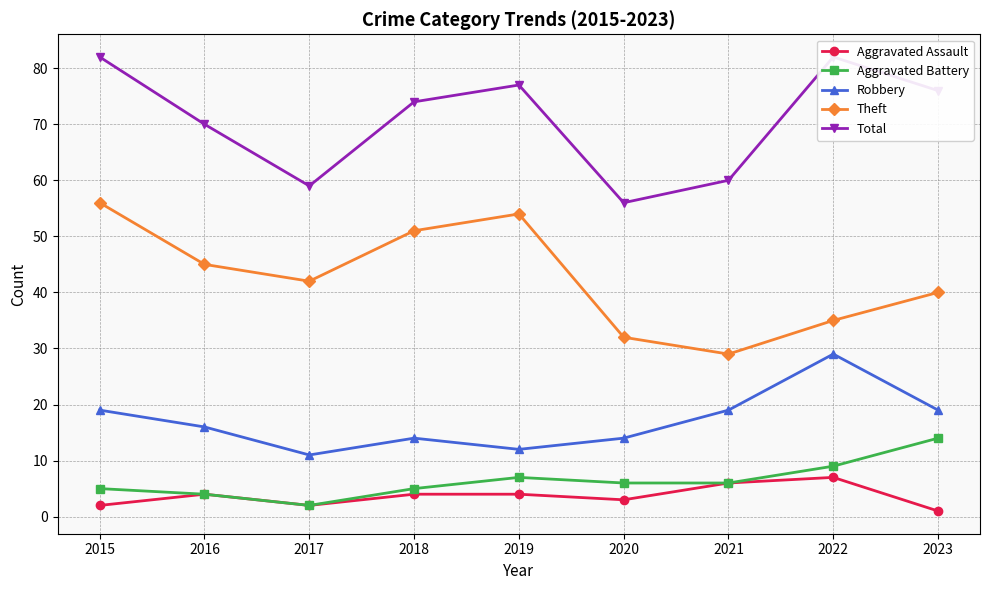

Is it true that Total equals 82 at 2015?

True